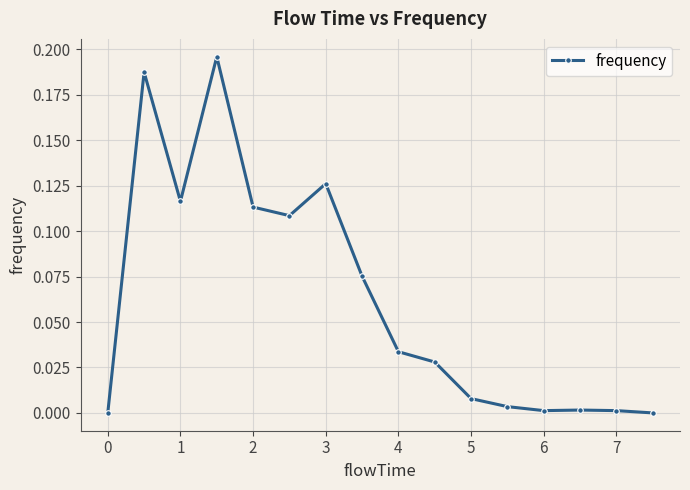

What is the sum of all values?

1.0